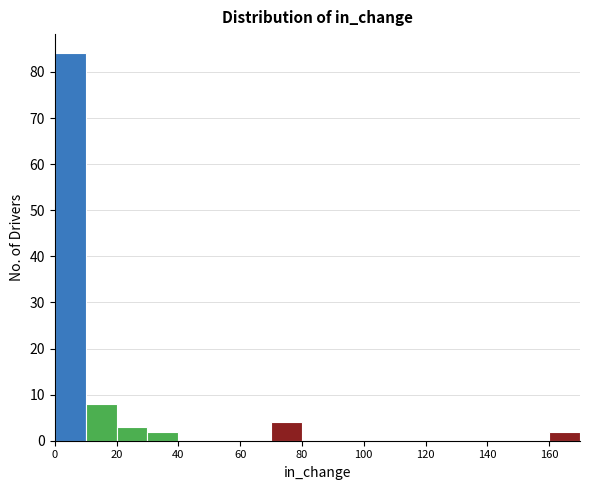

Reading left to right, transcribe this chart: for each bar, give the range it covers on the x-axis and its height. The values are not printed on the chart, so give them approximately, as read against the axis.

0 to 10: 84
10 to 20: 8
20 to 30: 3
30 to 40: 2
40 to 50: 0
50 to 60: 0
60 to 70: 0
70 to 80: 4
80 to 90: 0
90 to 100: 0
100 to 110: 0
110 to 120: 0
120 to 130: 0
130 to 140: 0
140 to 150: 0
150 to 160: 0
160 to 170: 2